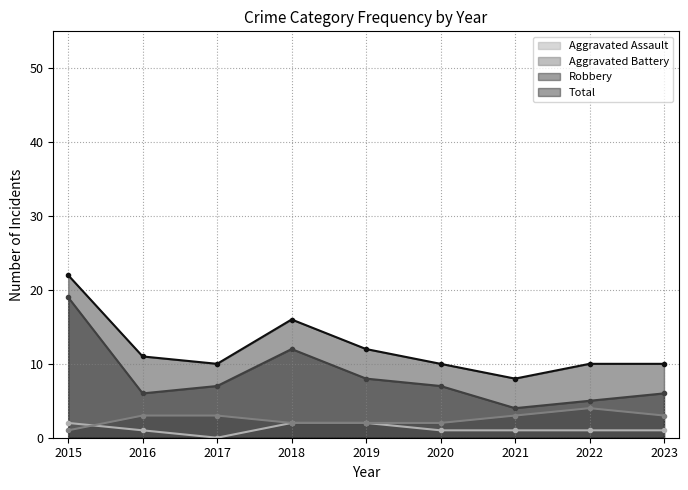

What is the difference between the highest and lowest values at 2023?

9